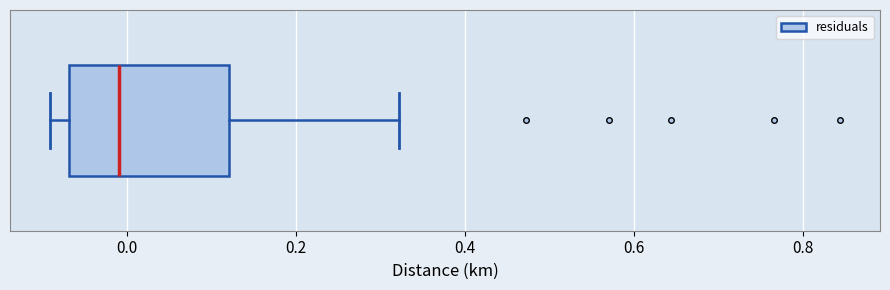

Read this box plot against the x-axis: the position of the median line, the range covered by the box, and the ends of both whiskers. The values are not printed on the chart, so give them approximately, as read against the axis.

median 0.00, box -0.06 to 0.12, whiskers -0.10 to 0.32